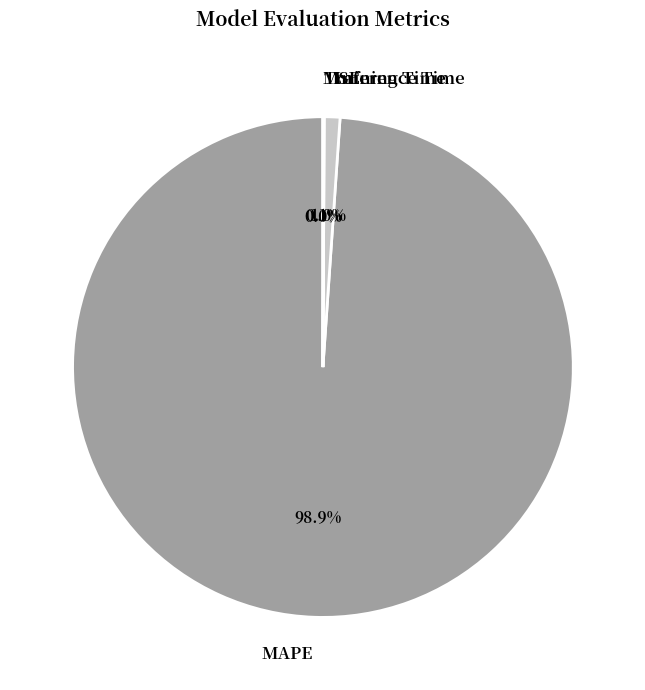

Is it true that MAPE is 99% of the pie?

True